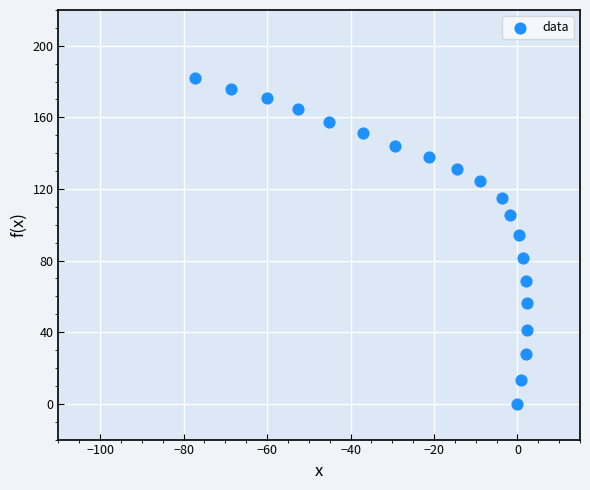

What Y value in the scatter plot is closest to 91?

94.5